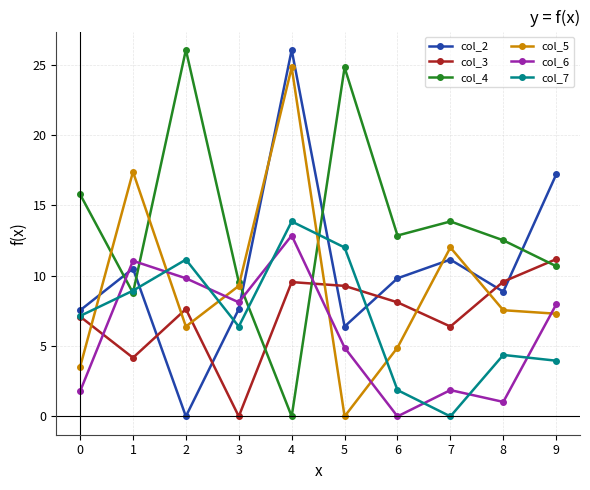

Between which two adjacent categories do col_5 and col_6 first intersect?

1 and 2